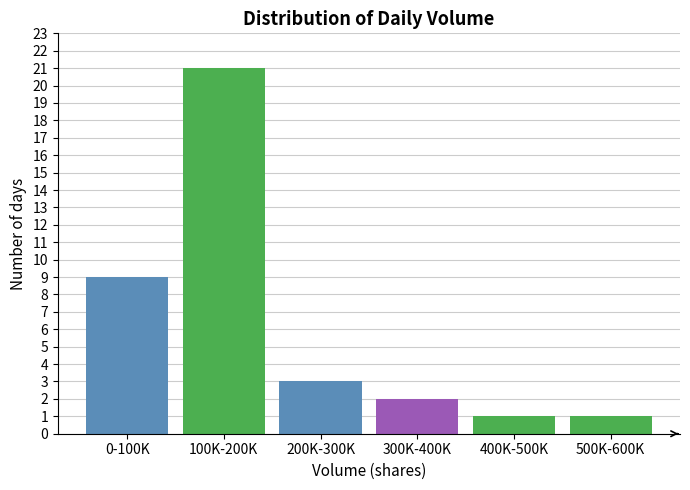

Reading right to left, extract all data points from this chart.

500K-600K=1	400K-500K=1	300K-400K=2	200K-300K=3	100K-200K=21	0-100K=9